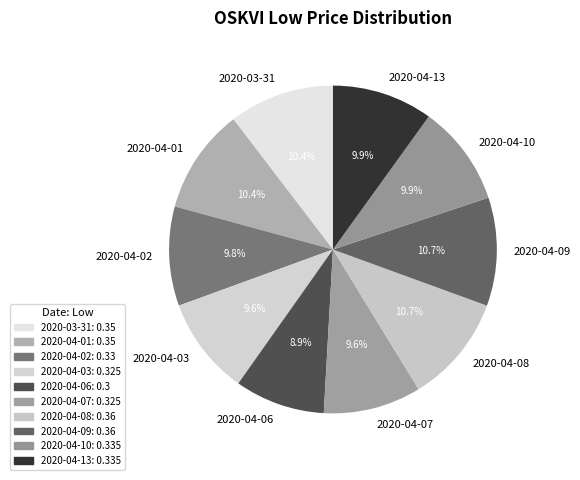

Count the number of slices in the pie.

10